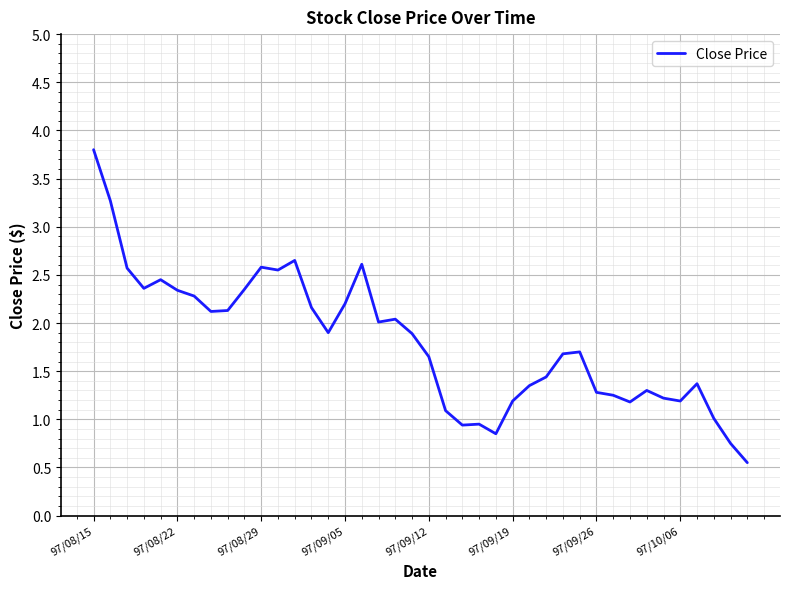

What is the greatest value displayed?

3.8